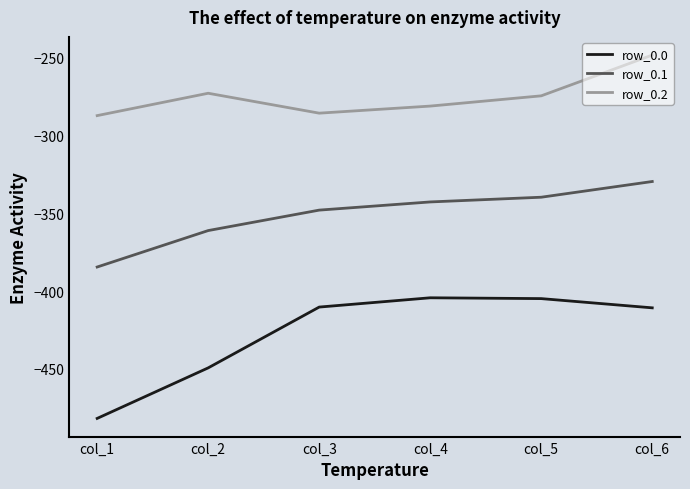

Which label corresponds to the largest value in the chart?

col_6